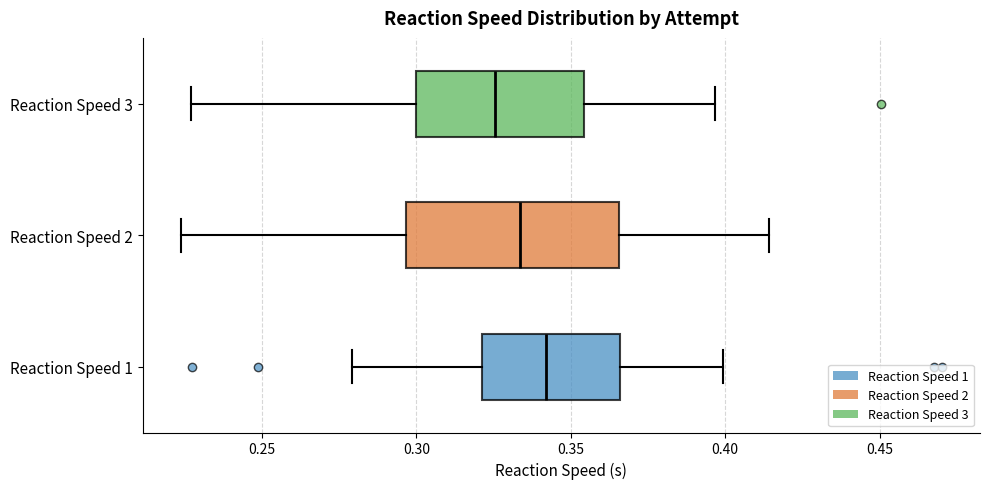

Reading bottom to top, read every box against the x-axis: the position of its median line, the range the box covers, and the ends of its whiskers. The values are not printed on the chart, so give them approximately, as read against the axis.

Reaction Speed 1: median 0.340, box 0.320 to 0.365, whiskers 0.280 to 0.400
Reaction Speed 2: median 0.335, box 0.295 to 0.365, whiskers 0.225 to 0.415
Reaction Speed 3: median 0.325, box 0.300 to 0.355, whiskers 0.225 to 0.395